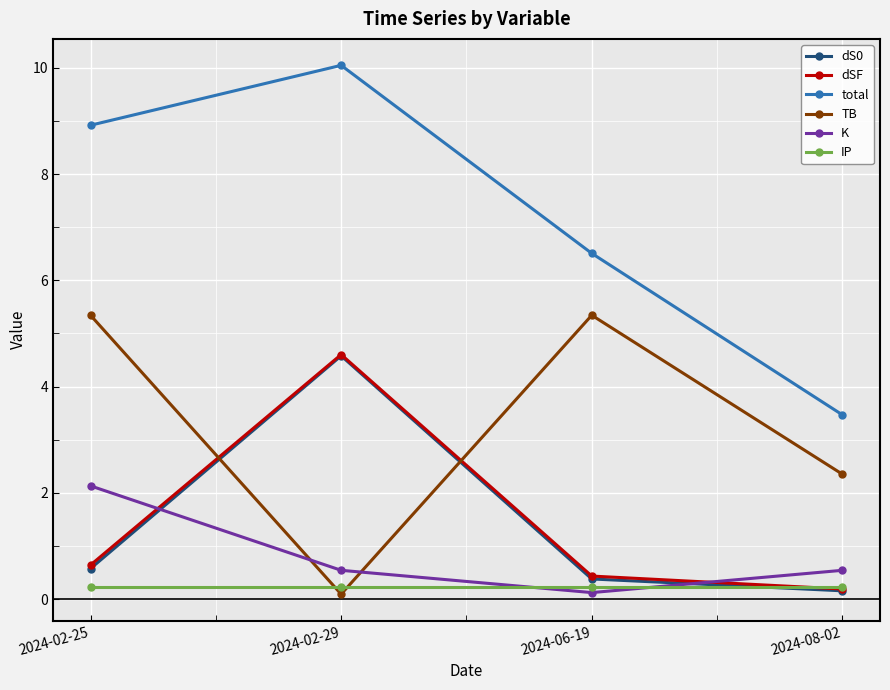

At which label is total closest to 6?

2024-06-19